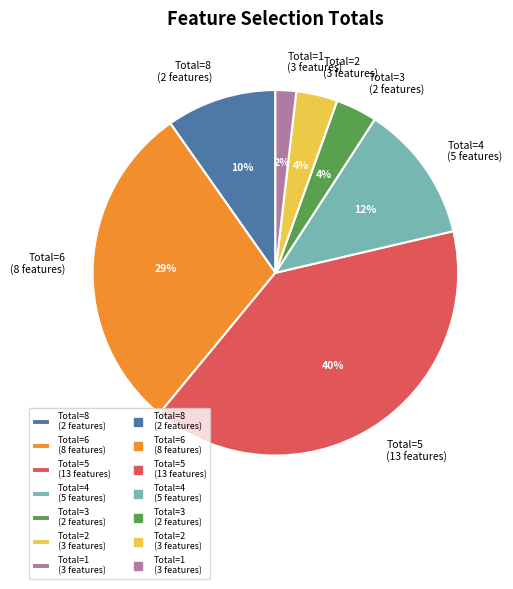

What percentage is the Total=5 (13 features) slice, to the nearest percent?

40%